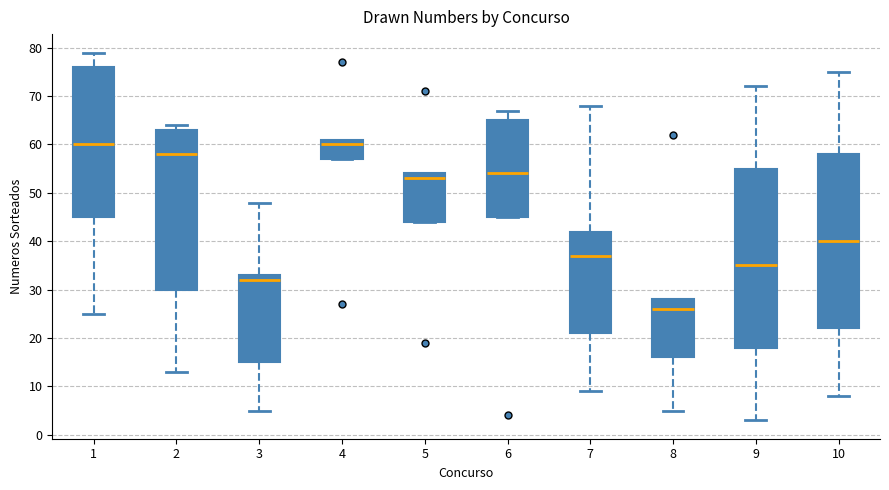

Reading left to right, read every box against the y-axis: the position of its median line, the range the box covers, and the ends of its whiskers. The values are not printed on the chart, so give them approximately, as read against the axis.

1: median 60, box 45 to 76, whiskers 25 to 79
2: median 58, box 30 to 63, whiskers 13 to 64
3: median 32, box 15 to 33, whiskers 5 to 48
4: median 60, box 57 to 61, whiskers 57 to 61
5: median 53, box 44 to 54, whiskers 44 to 54
6: median 54, box 45 to 65, whiskers 45 to 67
7: median 37, box 21 to 42, whiskers 9 to 68
8: median 26, box 16 to 28, whiskers 5 to 28
9: median 35, box 18 to 55, whiskers 3 to 72
10: median 40, box 22 to 58, whiskers 8 to 75